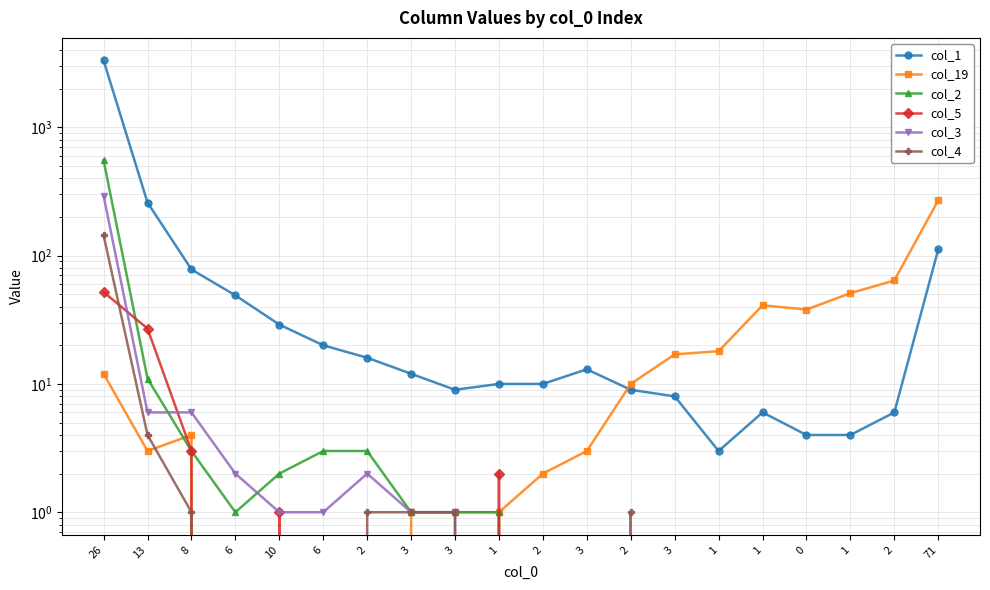

What is the sum of the col_2 values at 2 and 0?

3